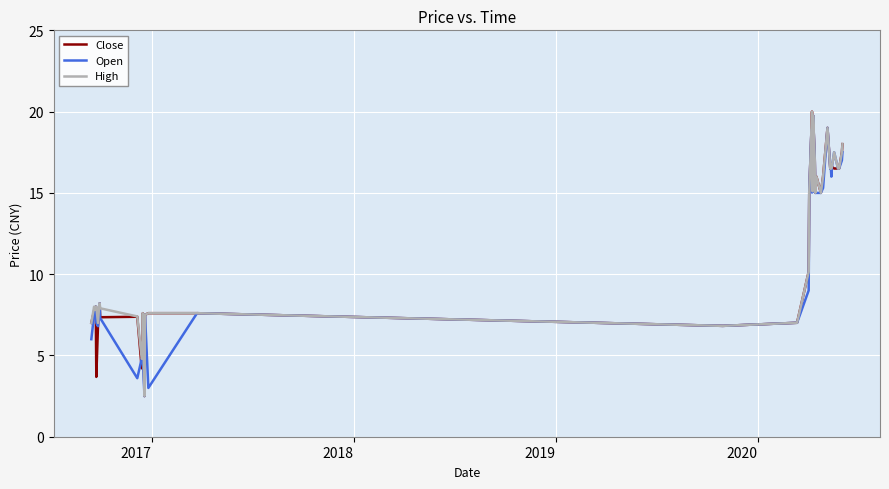

What is the minimum value for Open?

2.5